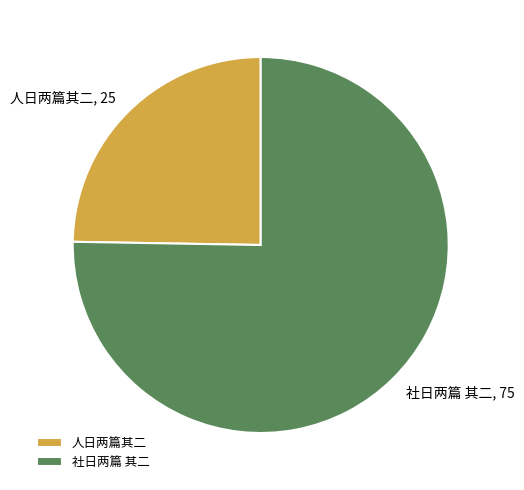

Which slice is the largest?

社日两篇 其二